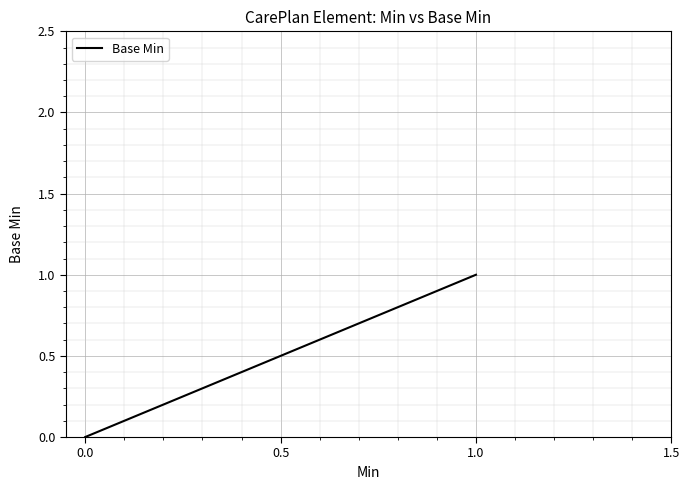

What is the difference between the maximum and minimum values?

1